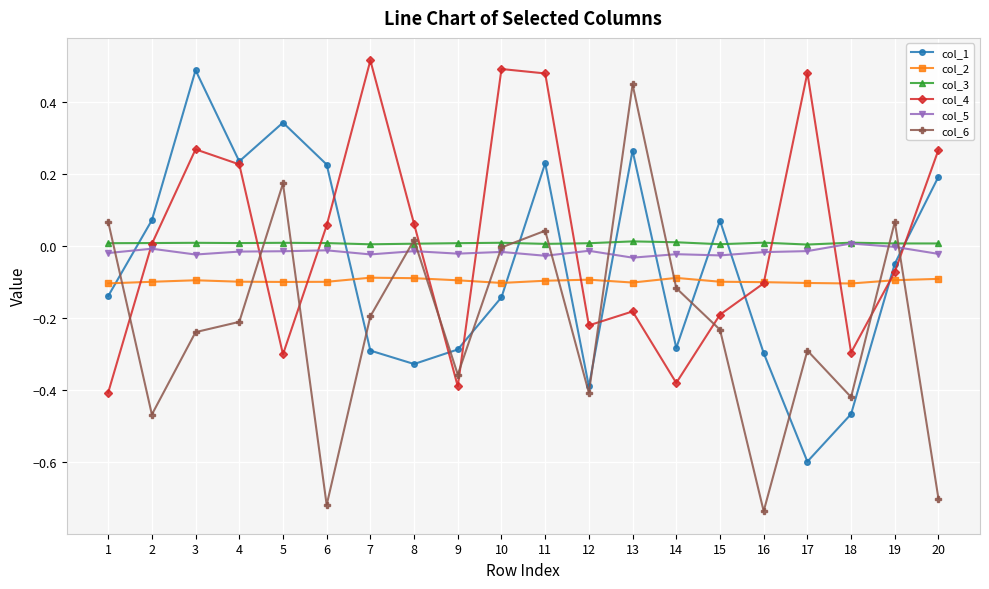

Is it true that col_2 equals -0.0 at 18?

False